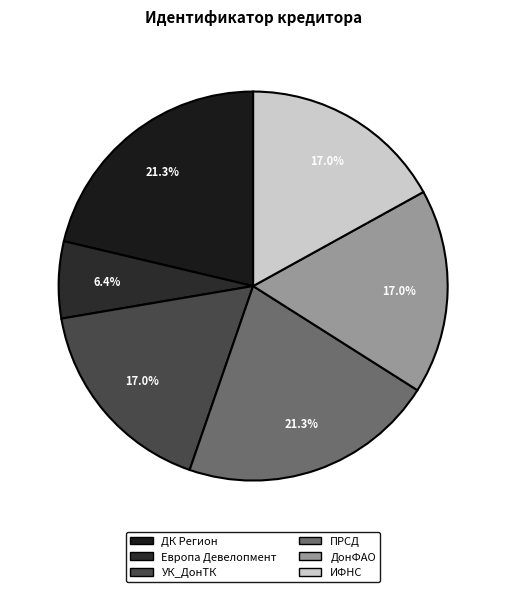

Do ПРСД and ДК Регион together represent more than half of the pie?

No